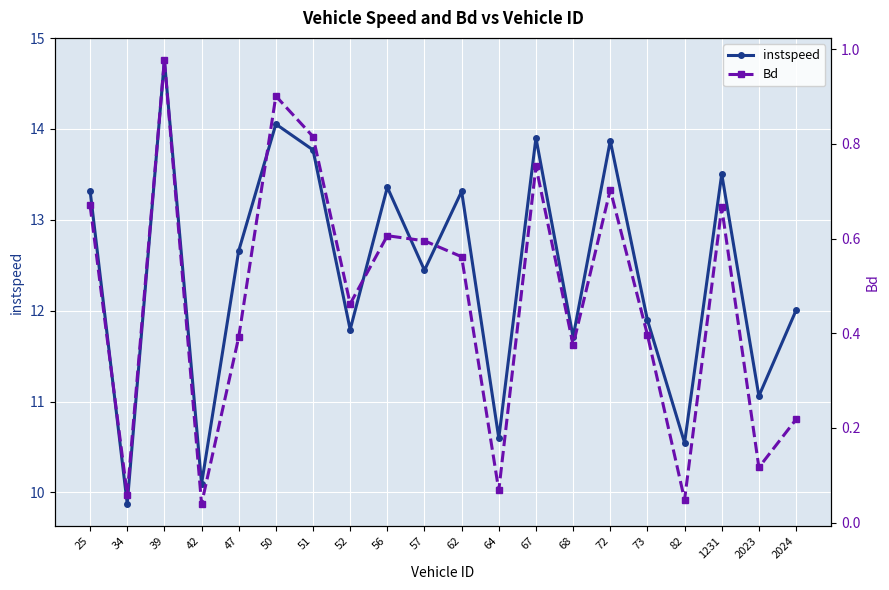

Is this an area chart (filled region under the line)?

No